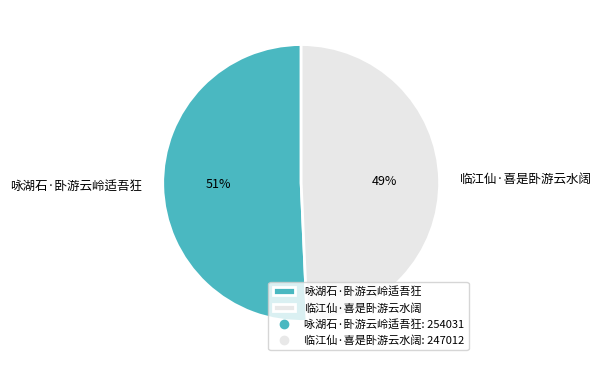

Is the sum of 临江仙·喜是卧游云水阔 and 咏湖石·卧游云岭适吾狂 greater than half?

Yes